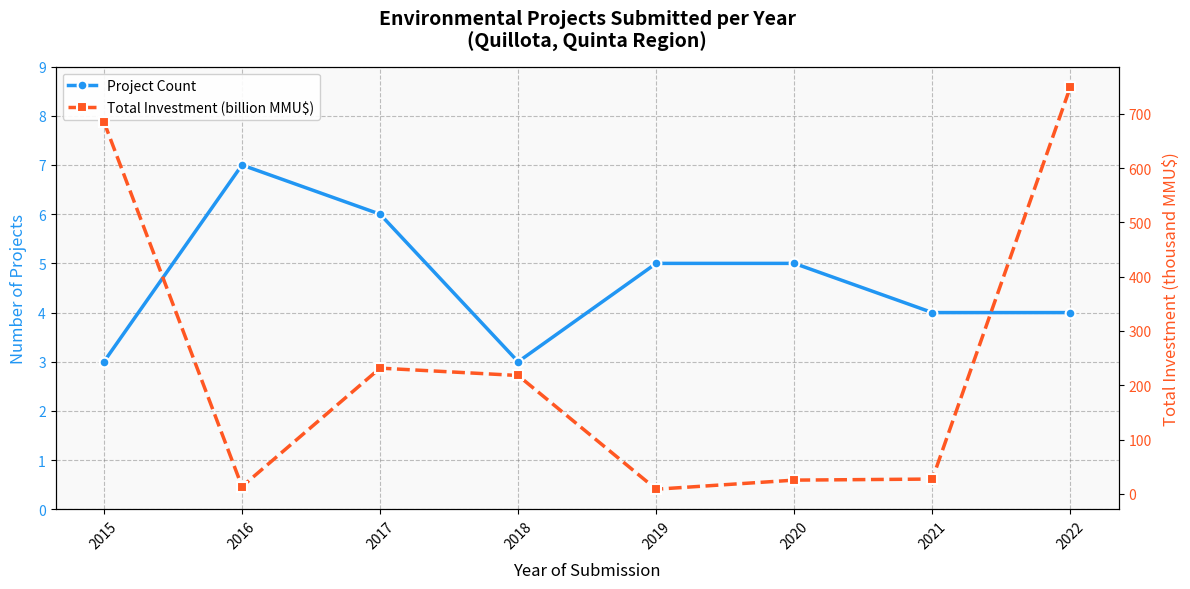

Does the chart display data point markers on the line(s)?

Yes